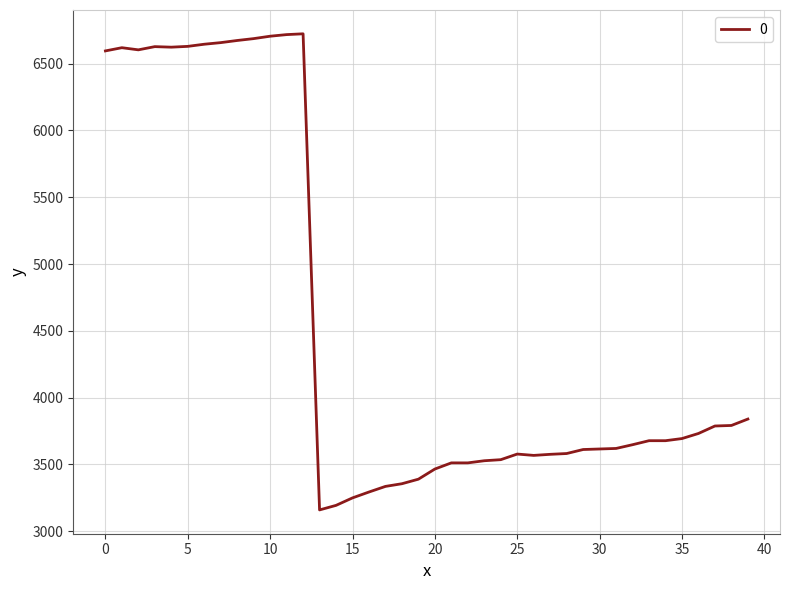

What is the smallest value displayed?

3160